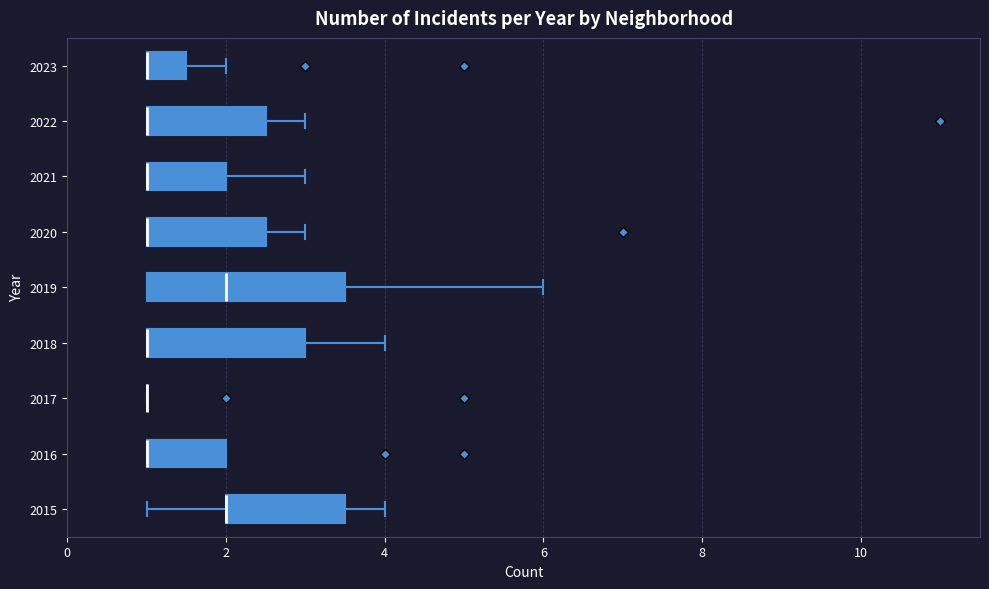

Reading bottom to top, transcribe this box plot: for each box, give where its median line is, the range the box spans, and where its two whiskers end, as read against the x-axis. The values are not printed on the chart, so give them approximately, as read against the axis.

2015: median 2.0 (drawn on the box's left edge), box 2.0 to 3.6, whiskers 1.0 to 4.0
2016: median 1.0 (drawn on the box's left edge), box 1.0 to 2.0, whiskers 1.0 to 2.0
2017: box collapsed to a line at 1.0, whiskers 1.0 to 1.0
2018: median 1.0 (drawn on the box's left edge), box 1.0 to 3.0, whiskers 1.0 to 4.0
2019: median 2.0, box 1.0 to 3.6, whiskers 1.0 to 6.0
2020: median 1.0 (drawn on the box's left edge), box 1.0 to 2.6, whiskers 1.0 to 3.0
2021: median 1.0 (drawn on the box's left edge), box 1.0 to 2.0, whiskers 1.0 to 3.0
2022: median 1.0 (drawn on the box's left edge), box 1.0 to 2.6, whiskers 1.0 to 3.0
2023: median 1.0 (drawn on the box's left edge), box 1.0 to 1.6, whiskers 1.0 to 2.0